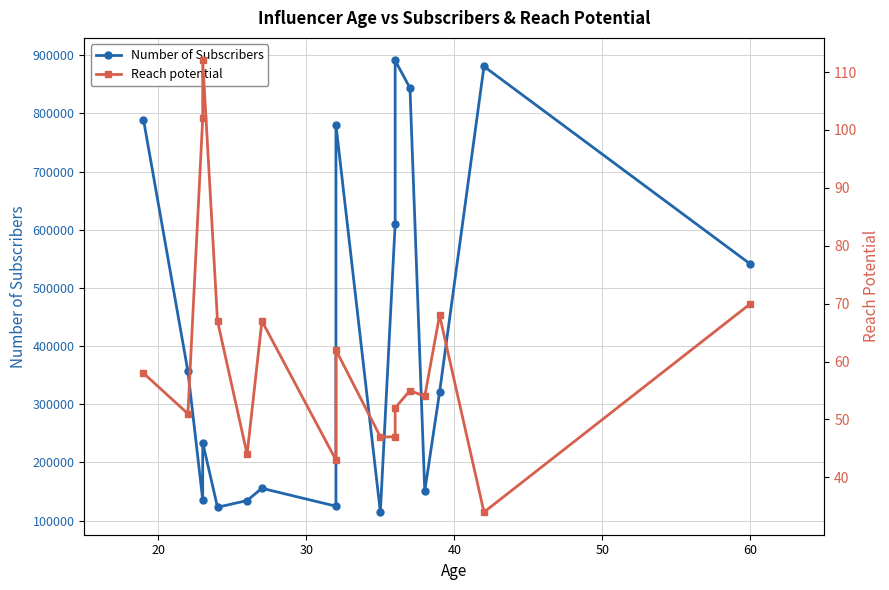

What is the sum of the Number of Subscribers values at 60 and 50?

257469